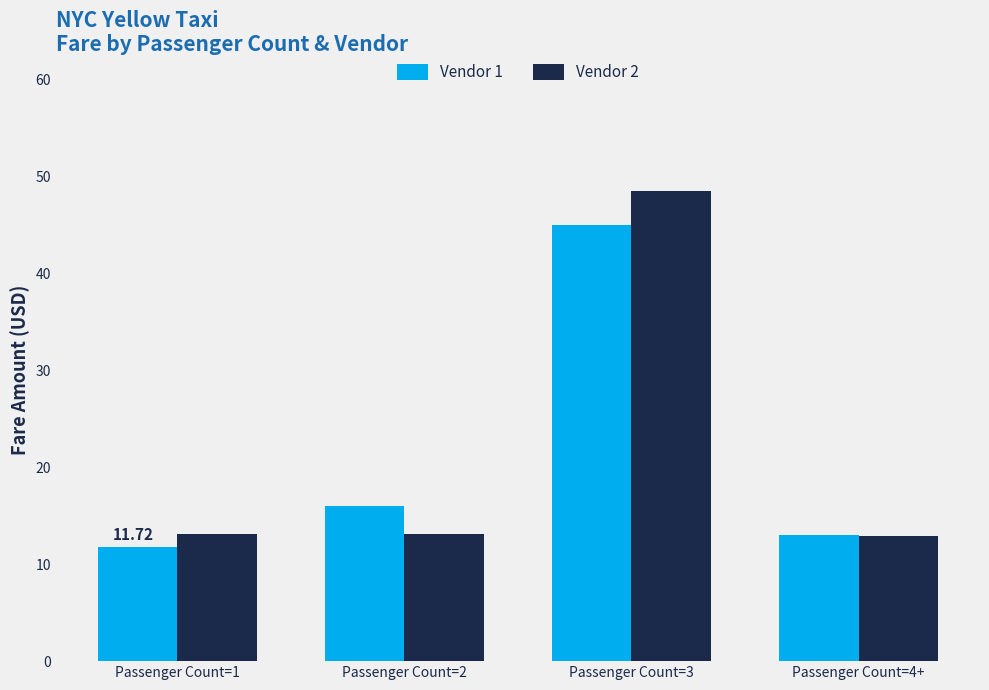

What is the difference between the maximum and minimum values in the Vendor 2 series?

35.6